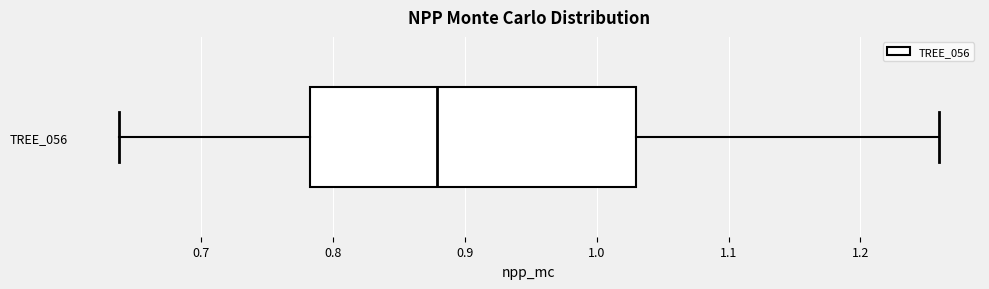

Read this box plot against the x-axis: the position of the median line, the range covered by the box, and the ends of both whiskers. The values are not printed on the chart, so give them approximately, as read against the axis.

median 0.88, box 0.78 to 1.03, whiskers 0.64 to 1.26